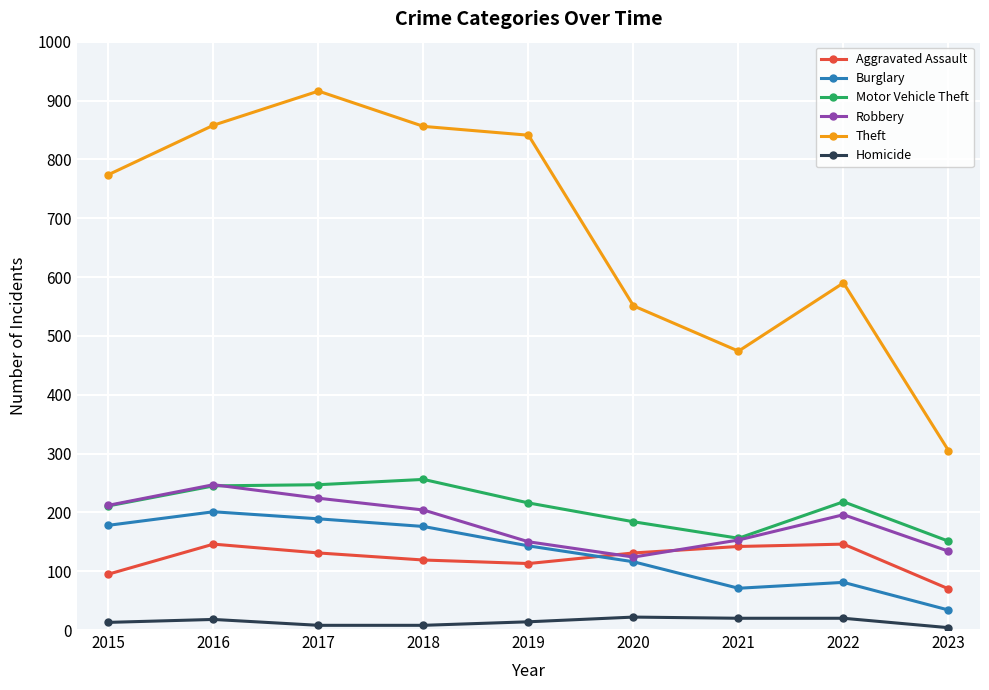

Between 2015 and 2016, which series saw the biggest shift?

Theft